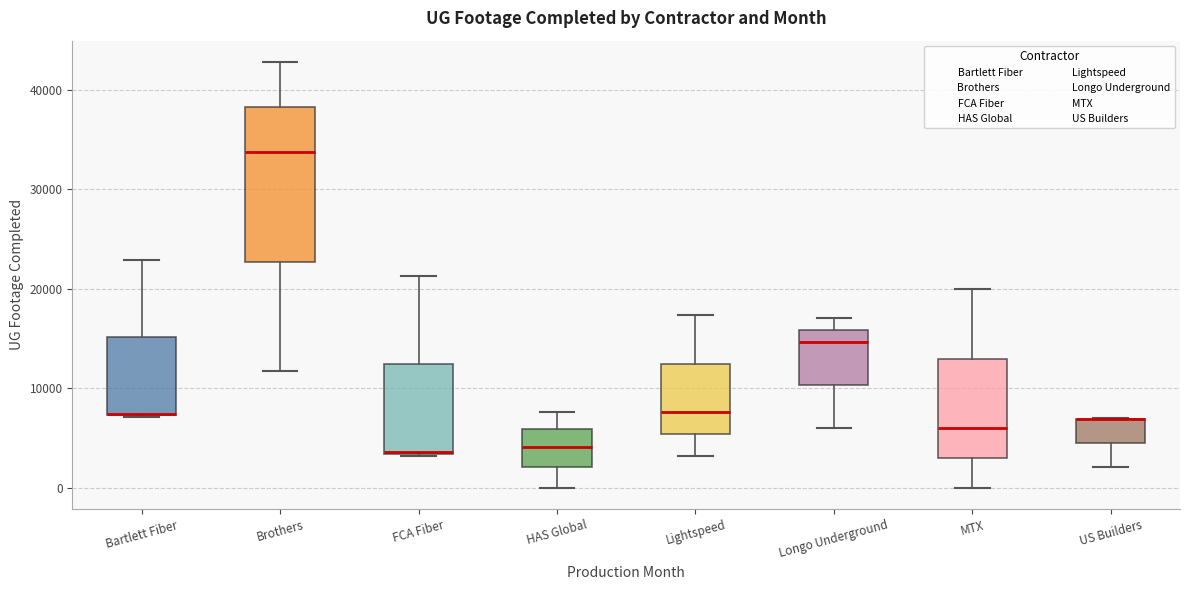

Reading left to right, transcribe this box plot: for each box, give where its median line is, the range the box spans, and where its two whiskers end, as read against the y-axis. The values are not printed on the chart, so give them approximately, as read against the axis.

Bartlett Fiber: median 7000 (drawn on the box's lower edge), box 7000 to 15000, whiskers 7000 to 23000
Brothers: median 34000, box 23000 to 38000, whiskers 12000 to 43000
FCA Fiber: median 4000, box 3000 to 12000, whiskers 3000 to 21000
HAS Global: median 4000, box 2000 to 6000, whiskers 0 to 8000
Lightspeed: median 8000, box 5000 to 12000, whiskers 3000 to 17000
Longo Underground: median 15000, box 10000 to 16000, whiskers 6000 to 17000
MTX: median 6000, box 3000 to 13000, whiskers 0 to 20000
US Builders: median 7000 (drawn on the box's upper edge), box 4000 to 7000, whiskers 2000 to 7000